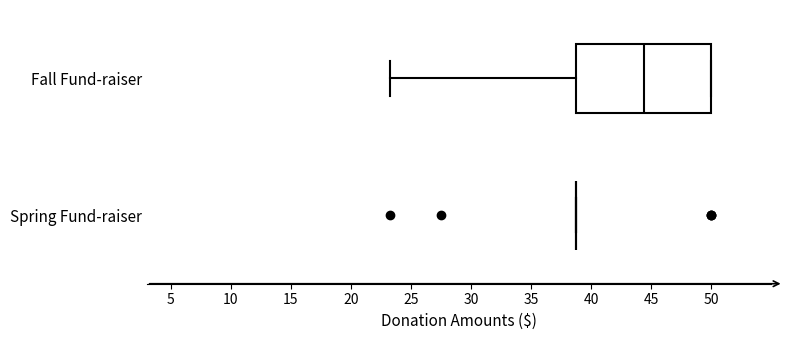

Reading bottom to top, transcribe this box plot: for each box, give where its median line is, the range the box spans, and where its two whiskers end, as read against the x-axis. The values are not printed on the chart, so give them approximately, as read against the axis.

Spring Fund-raiser: box collapsed to a line at 39.0, whiskers 39.0 to 39.0
Fall Fund-raiser: median 44.5, box 39.0 to 50.0, whiskers 23.5 to 50.0